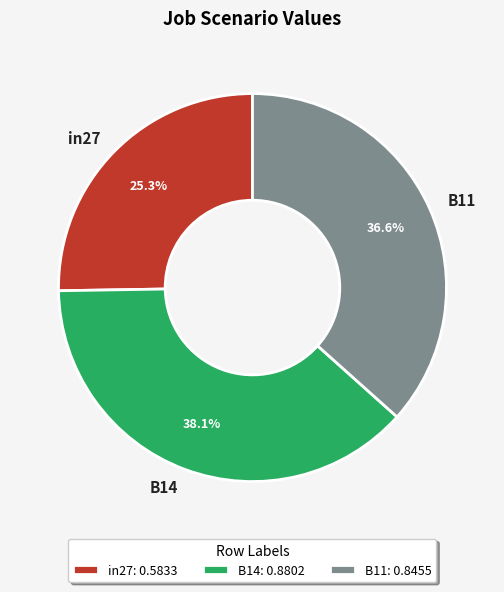

Between in27 and B11, which is larger?

B11